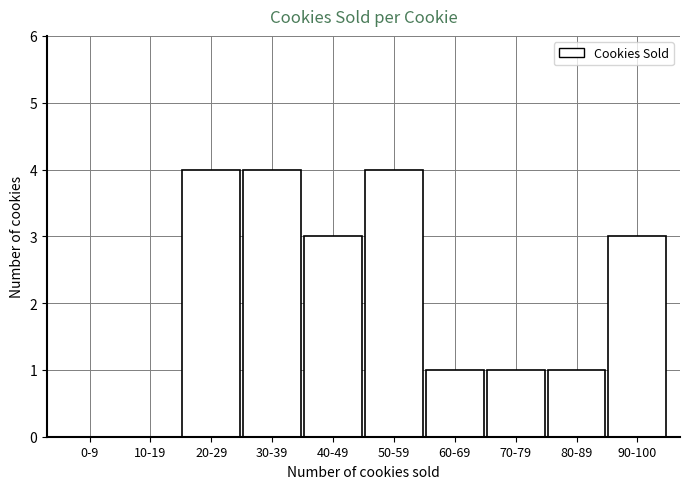

Reading left to right, extract all data points from this chart.

0-9=0	10-19=0	20-29=4	30-39=4	40-49=3	50-59=4	60-69=1	70-79=1	80-89=1	90-100=3